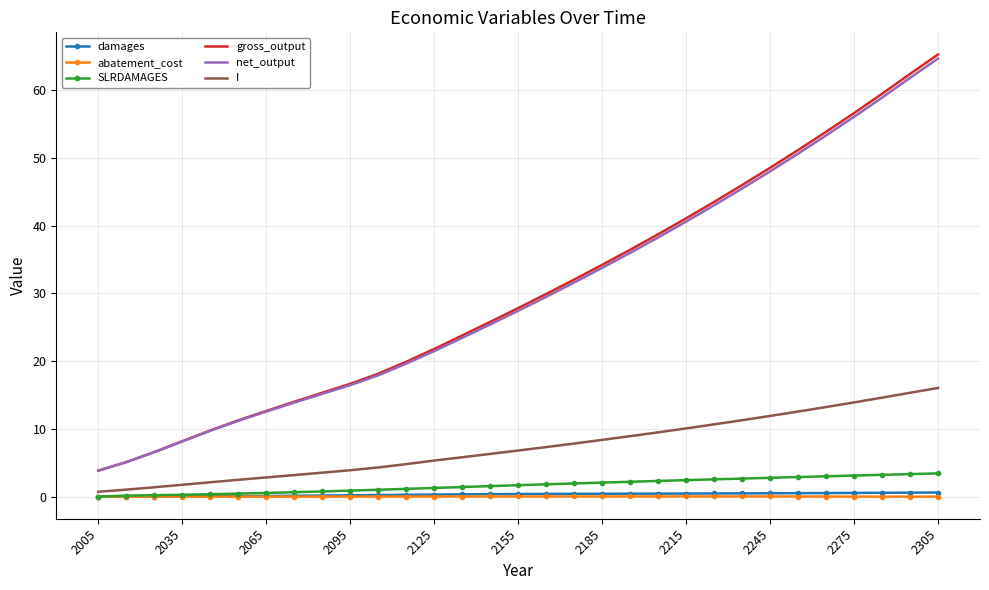

Which series has the widest spread of values?

gross_output